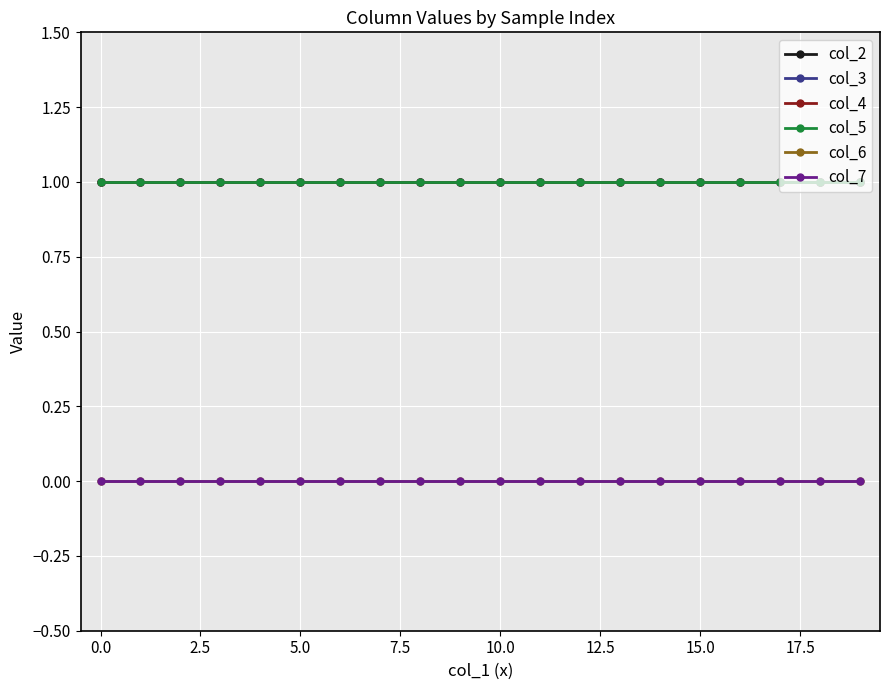

True or false: col_2 and col_5 cross at least once.

False